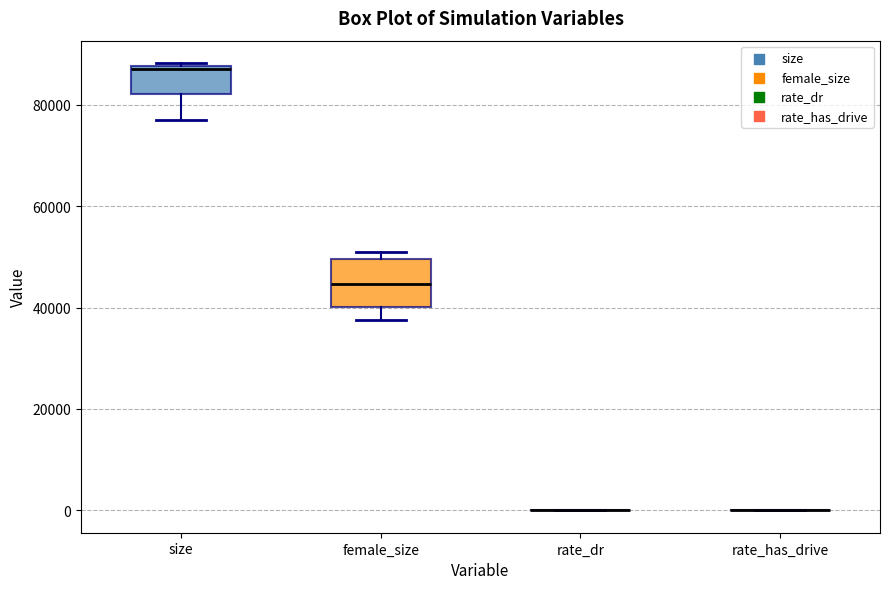

Reading left to right, read every box against the y-axis: the position of its median line, the range the box covers, and the ends of its whiskers. The values are not printed on the chart, so give them approximately, as read against the axis.

size: median 88000 (just below the box's upper edge), box 82000 to 88000, whiskers 76000 to 88000
female_size: median 44000, box 40000 to 50000, whiskers 38000 to 50000 (just above the box's upper edge)
rate_dr: box collapsed to a line at 0, whiskers 0 to 0
rate_has_drive: box collapsed to a line at 0, whiskers 0 to 0